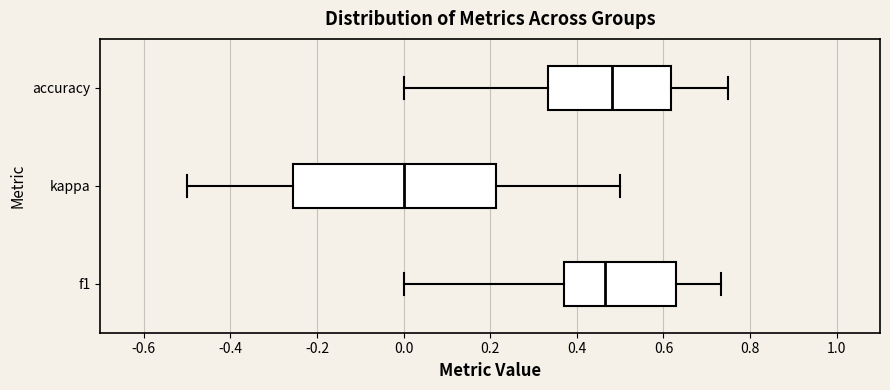

Which box's median line is the furthest to the left?

kappa